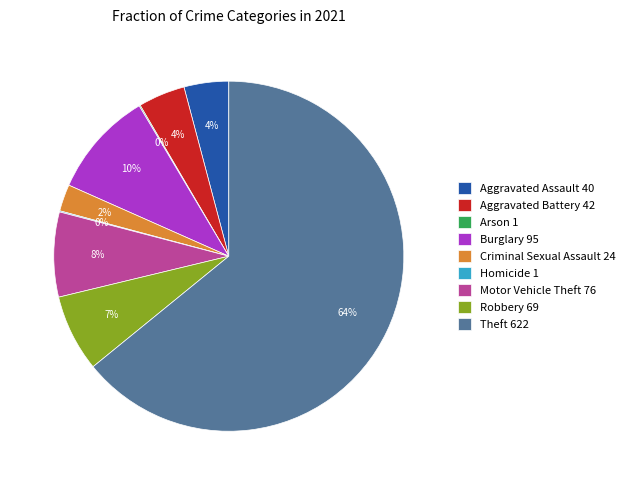

What percentage is the Burglary 95 slice, to the nearest percent?

10%